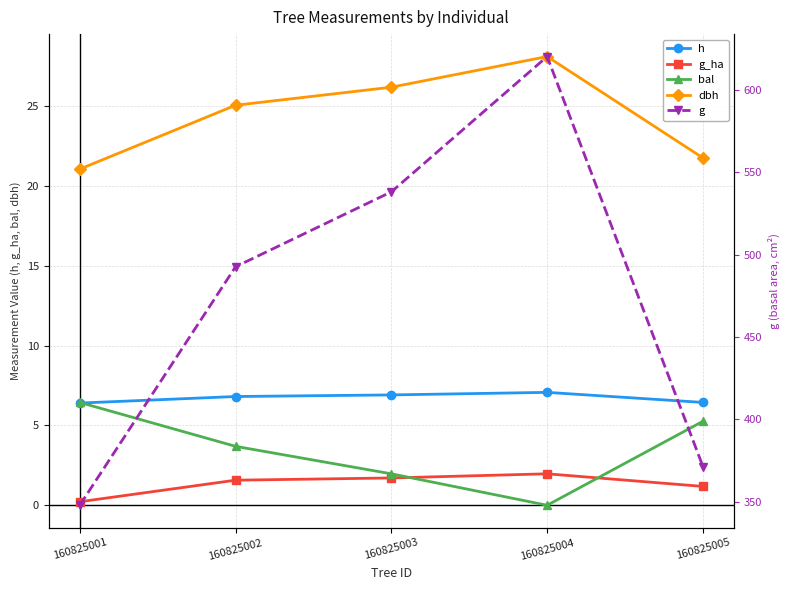

Rank the series by their maximum value, from lowest to highest.

g_ha, bal, h, dbh, g